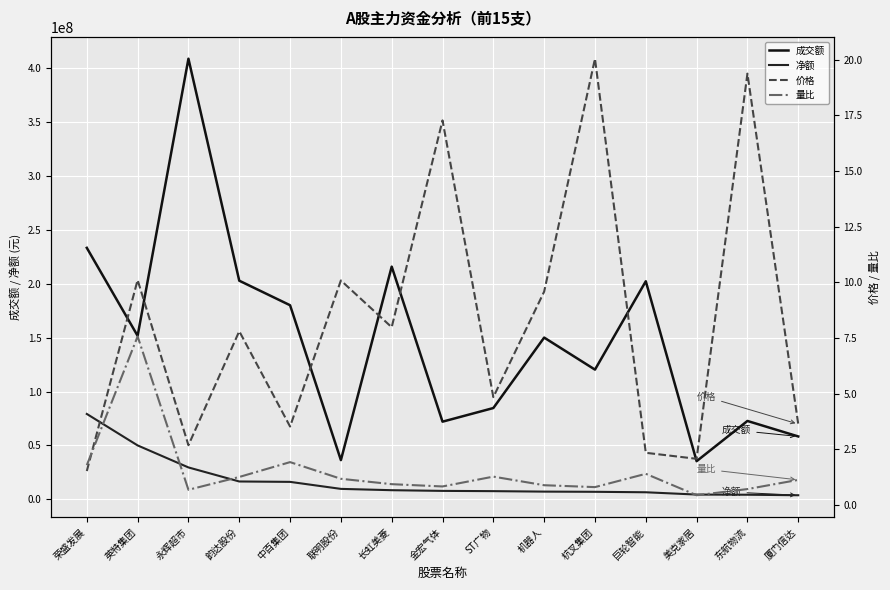

What is the sum of all 价格 values?

122.8